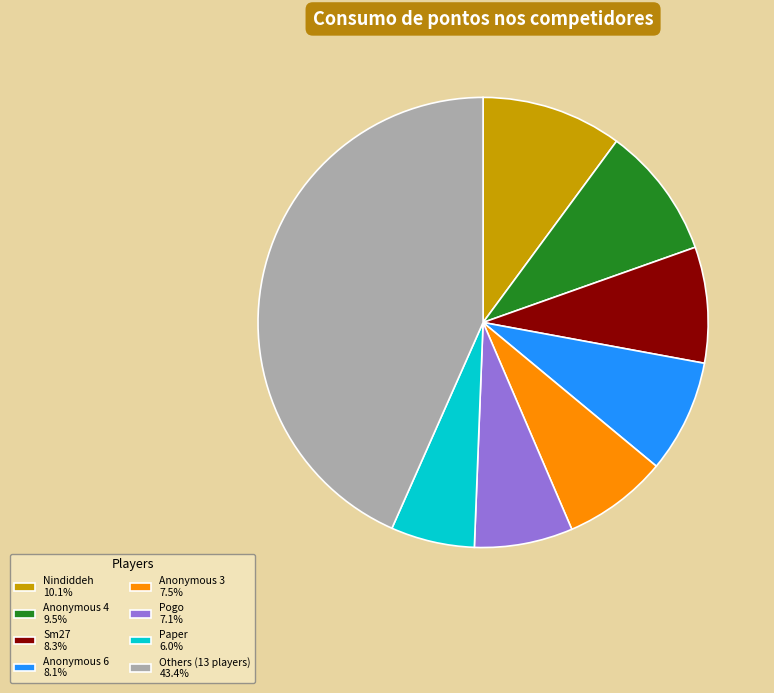

Count the number of slices in the pie.

8